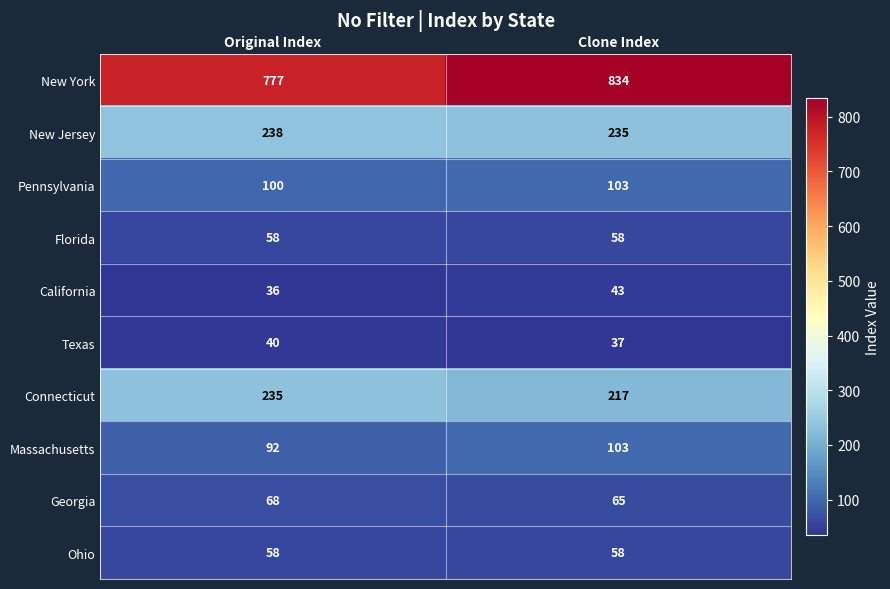

What is the difference between the highest and lowest values at Original Index?

741